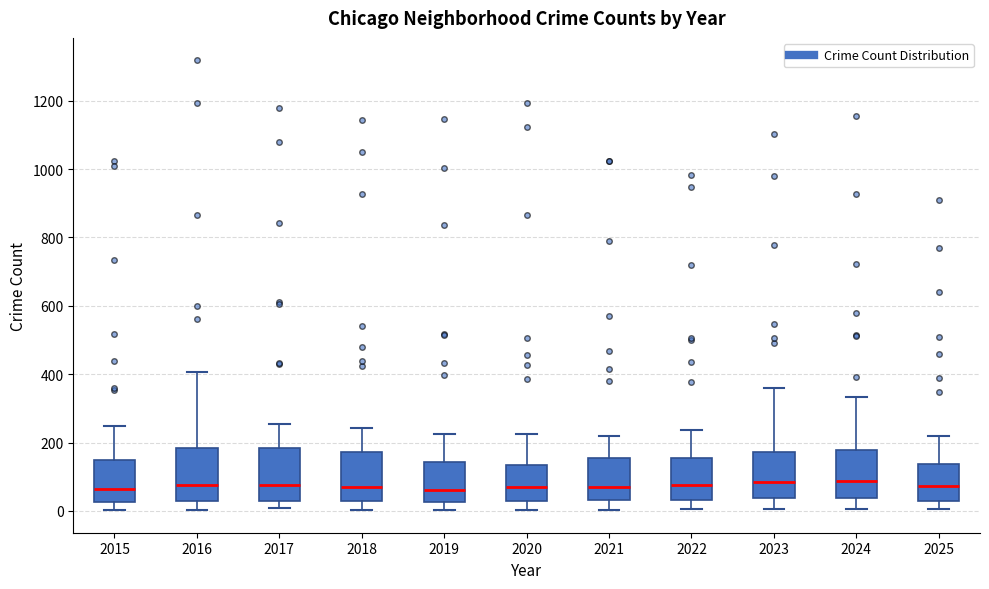

Where is the upper edge of the box at x = 2019 on the y-axis? The values are not printed on the chart, so give them approximately, as read against the axis.

140